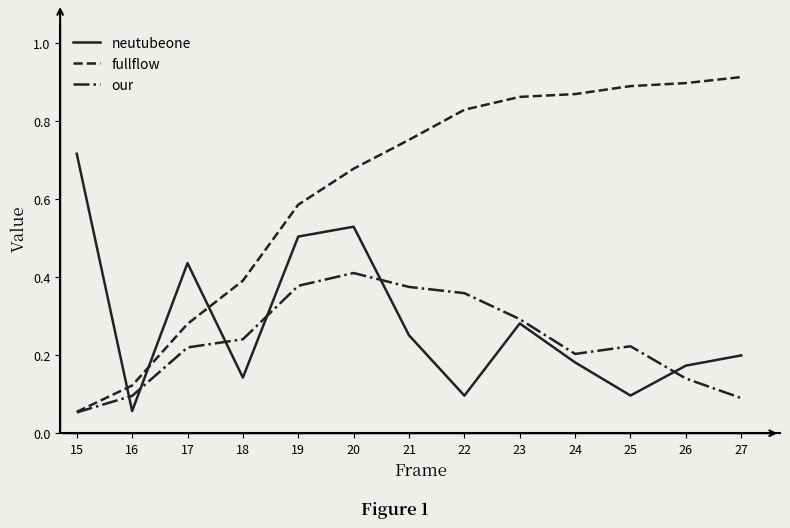

What is the total value across all series at 22?

1.3